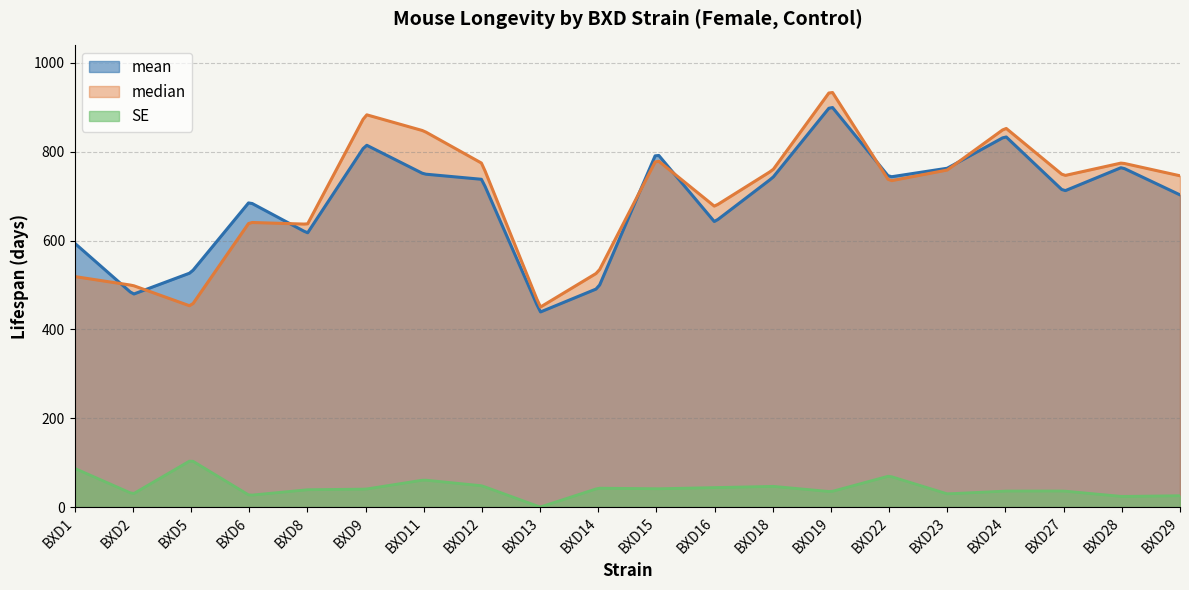

Which series has the largest range (max minus min)?

median